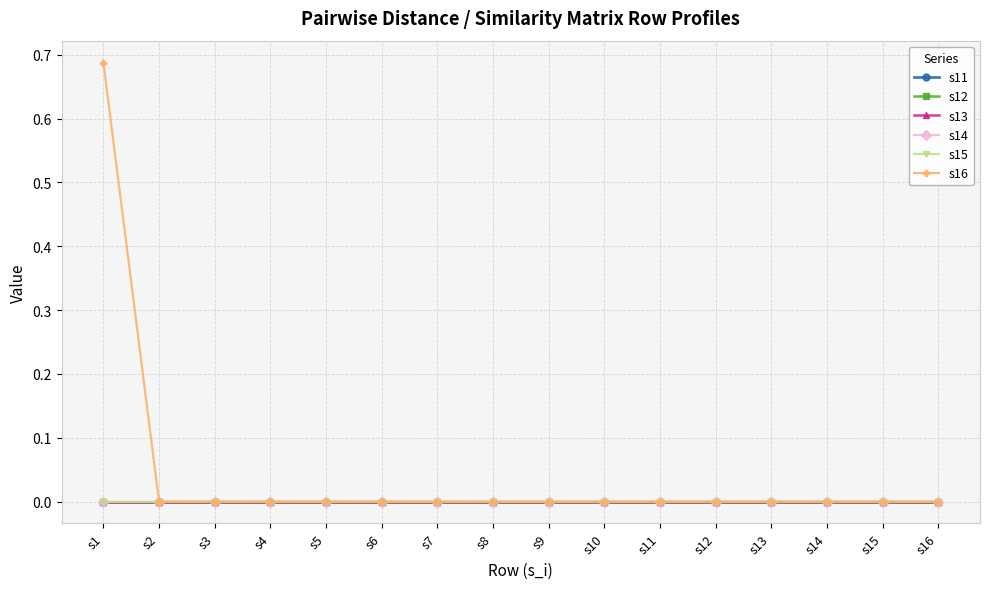

Is the value of s13 at s5 greater than the value of s14 at s2?

No